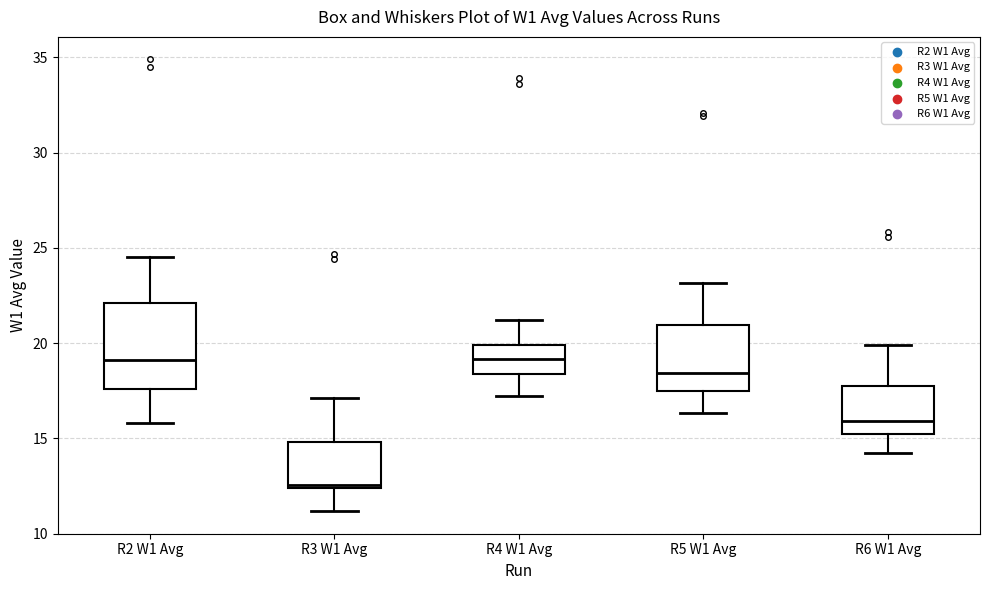

Which box is the tallest, from its lower edge to its upper edge?

R2 W1 Avg